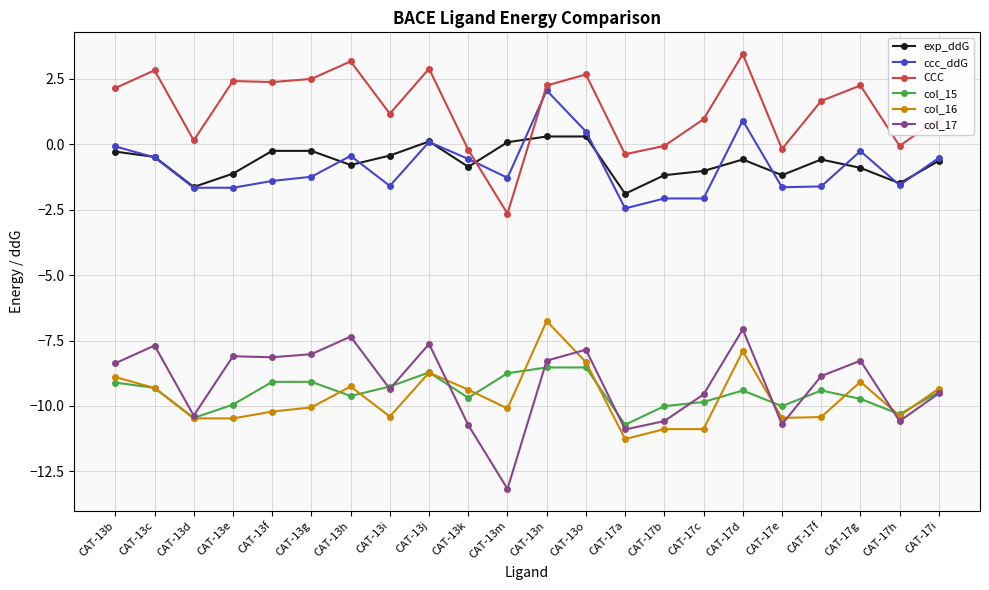

Which category has the lowest value in the col_16 series?

CAT-17a